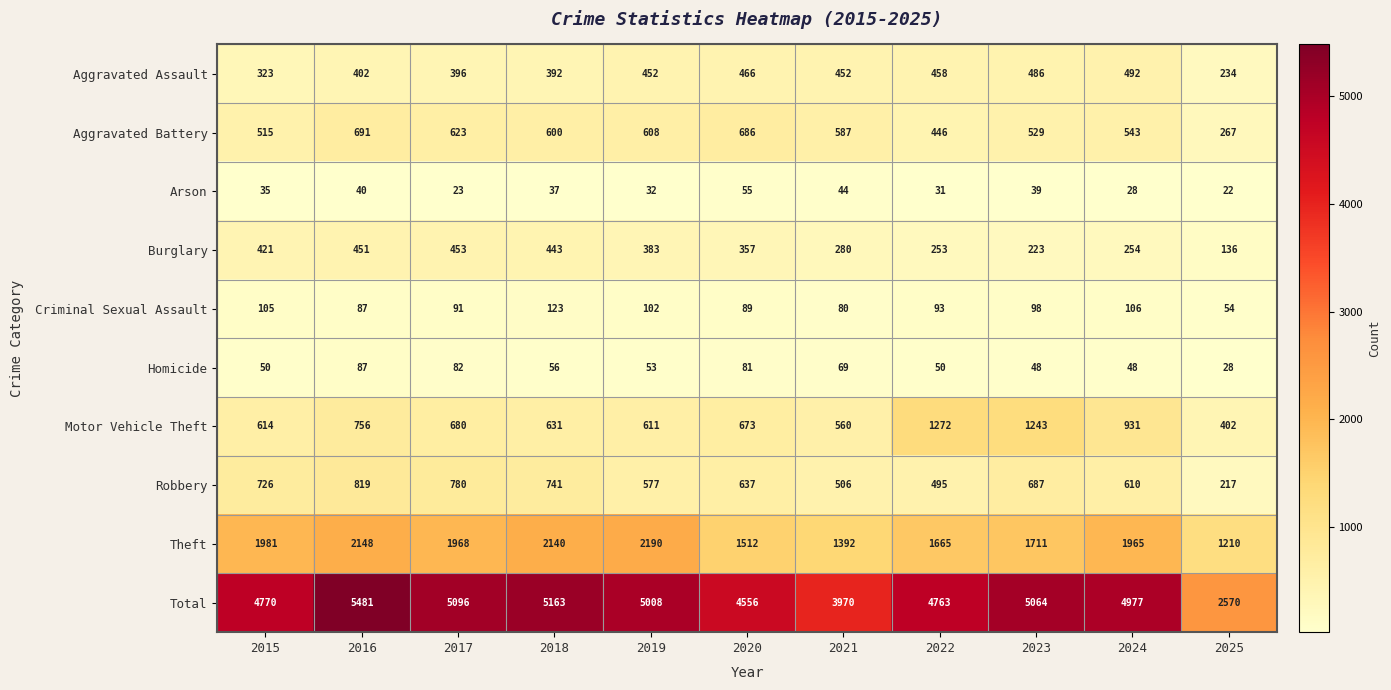

True or false: Criminal Sexual Assault has a value of 135 at 2017.

False